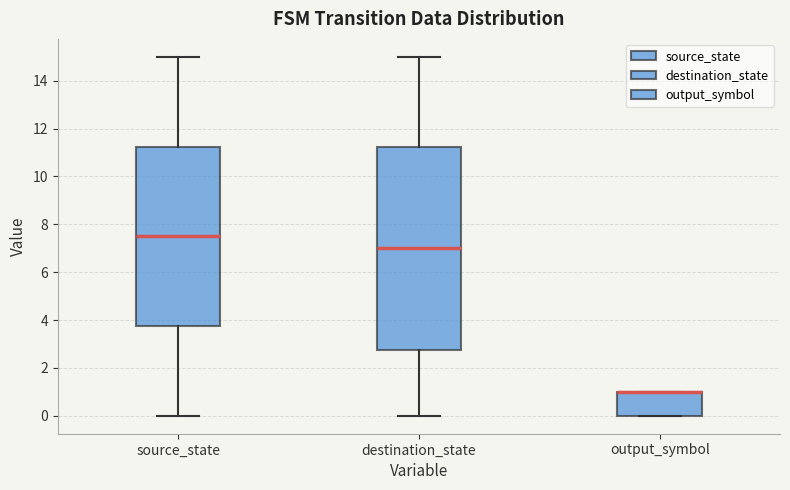

Where is the upper edge of the box for output_symbol on the y-axis? The values are not printed on the chart, so give them approximately, as read against the axis.

1.0